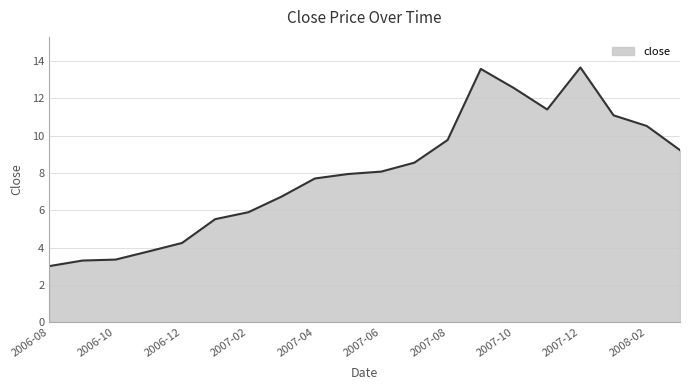

What is the difference between the maximum and minimum values?

10.7